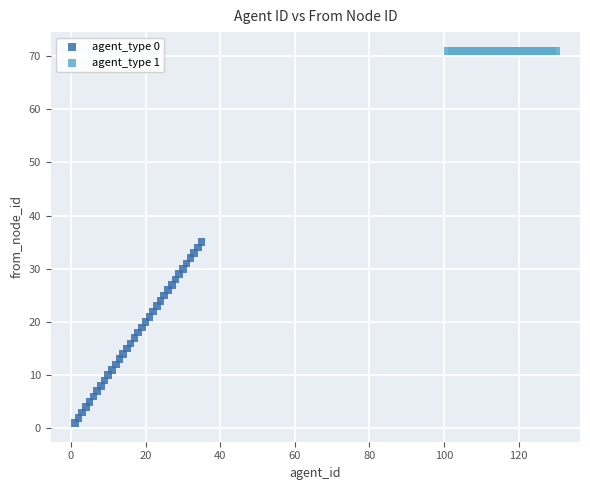

Which series reaches the minimum Y coordinate?

agent_type 0